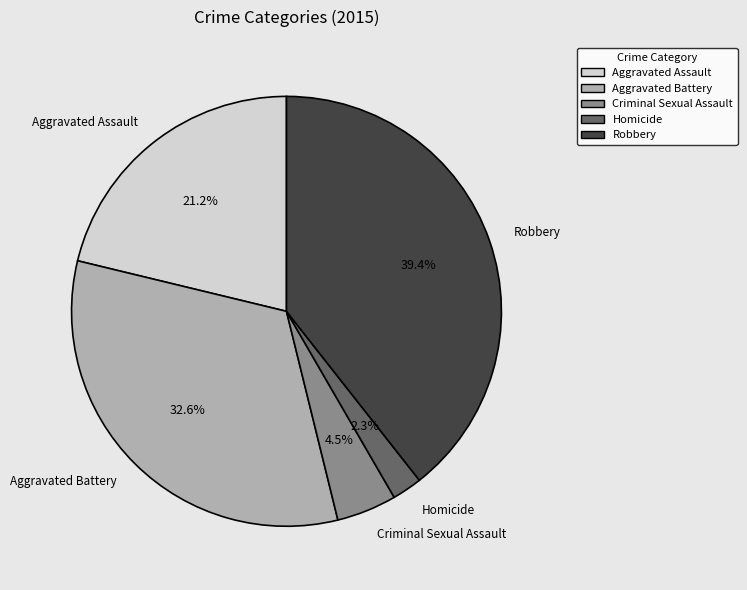

Which has a higher value, Homicide or Aggravated Assault?

Aggravated Assault